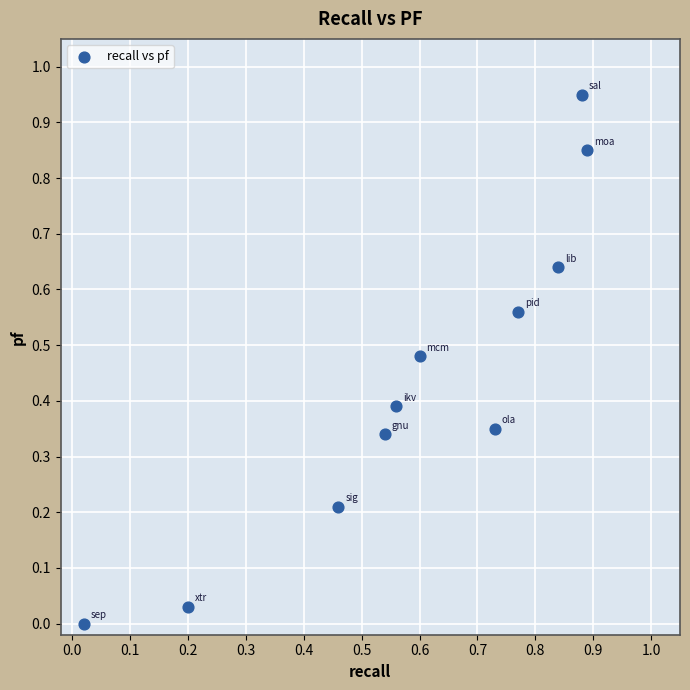

What is the average Y value?

0.4